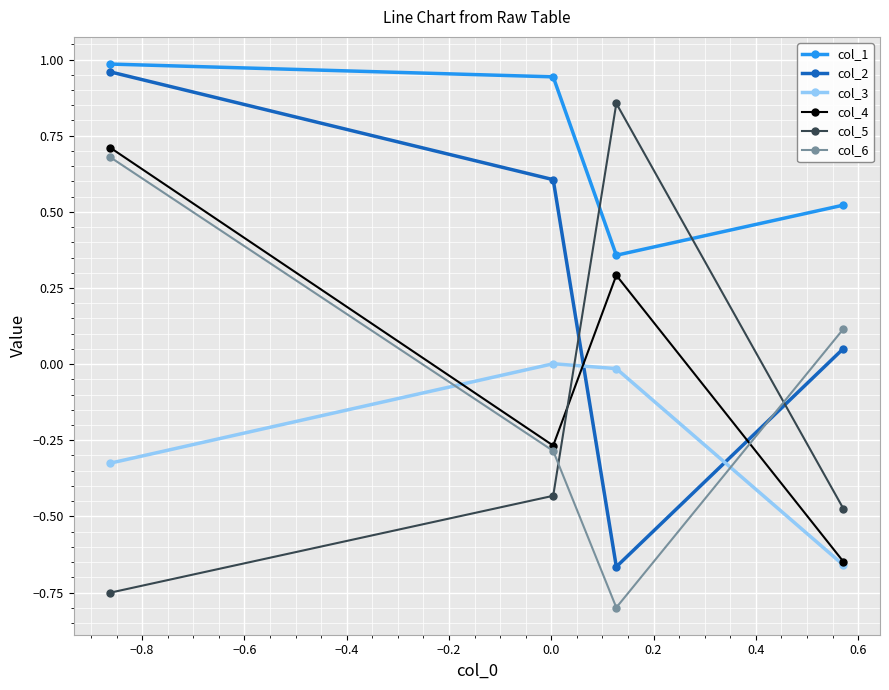

How many lines are shown in the chart?

6